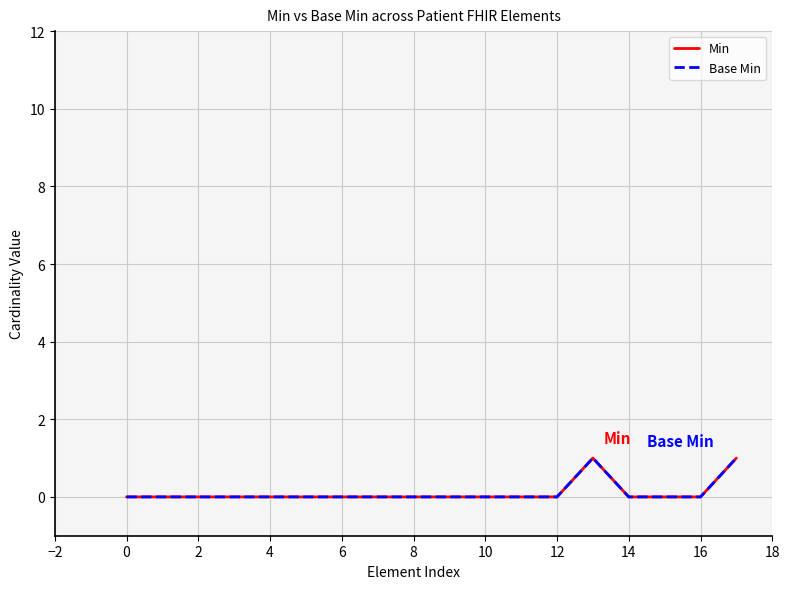

Is this an area chart (filled region under the line)?

No